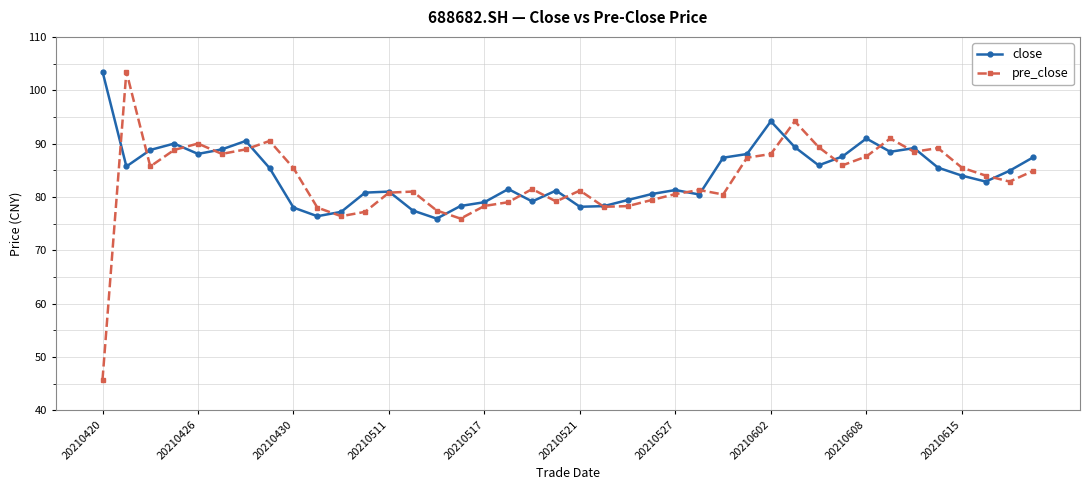

Does the chart display data point markers on the line(s)?

Yes